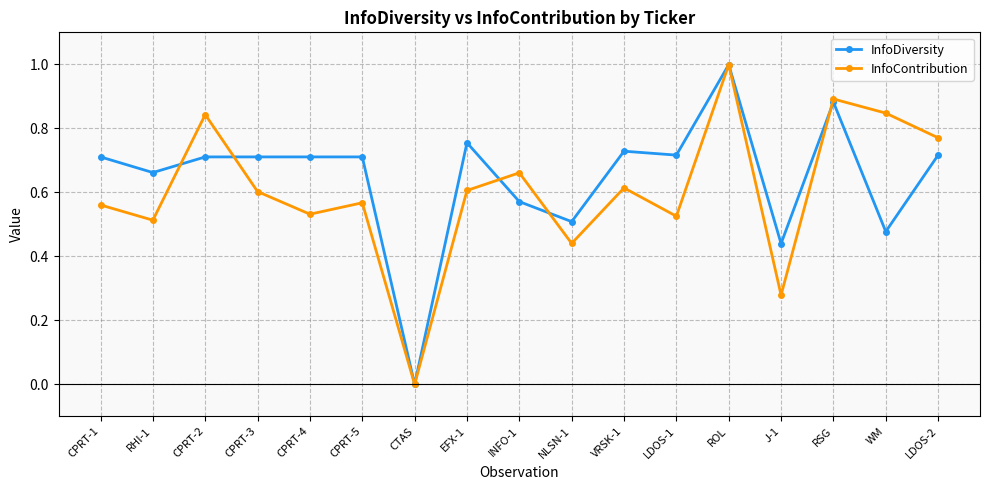

How many values in InfoDiversity are above zero?

16